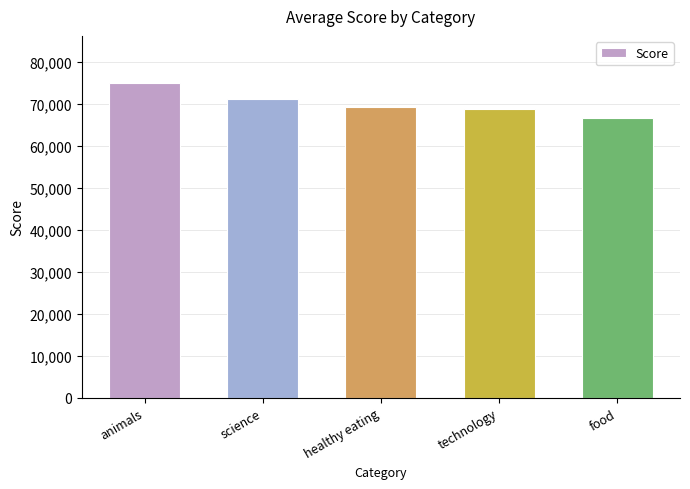

Reading left to right, list all the values displayed in this chart.

animals=74965	science=71168	healthy eating=69339	technology=68738	food=66676